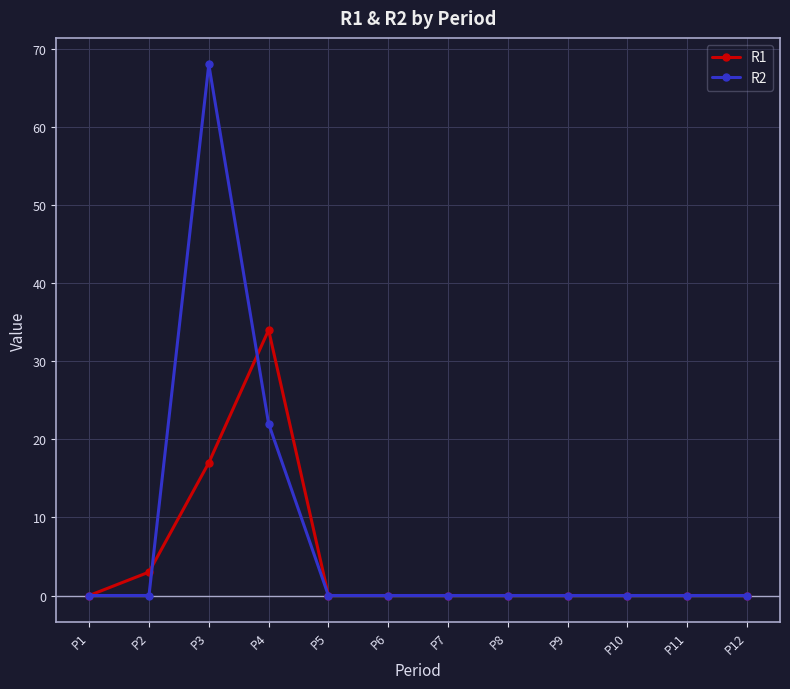

Rank the series by their maximum value, from lowest to highest.

R1, R2